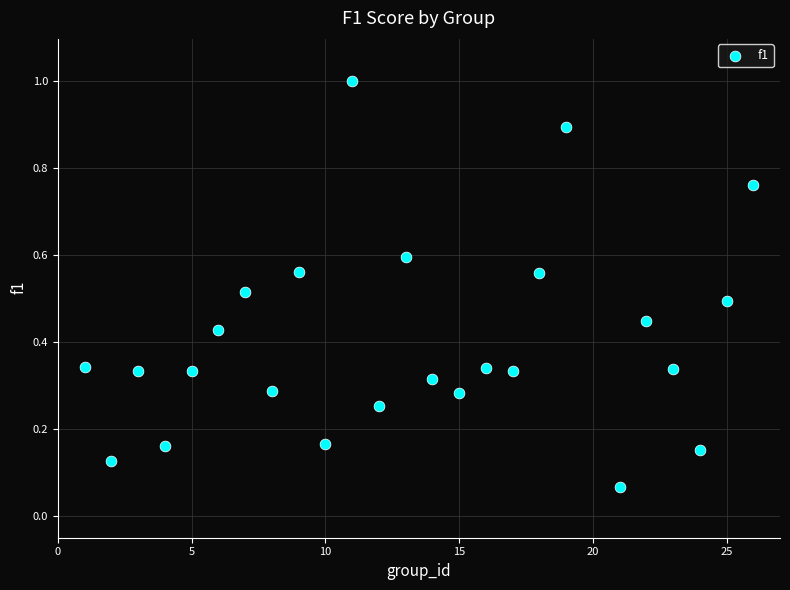

What is the range of Y values (max minus min)?

0.9